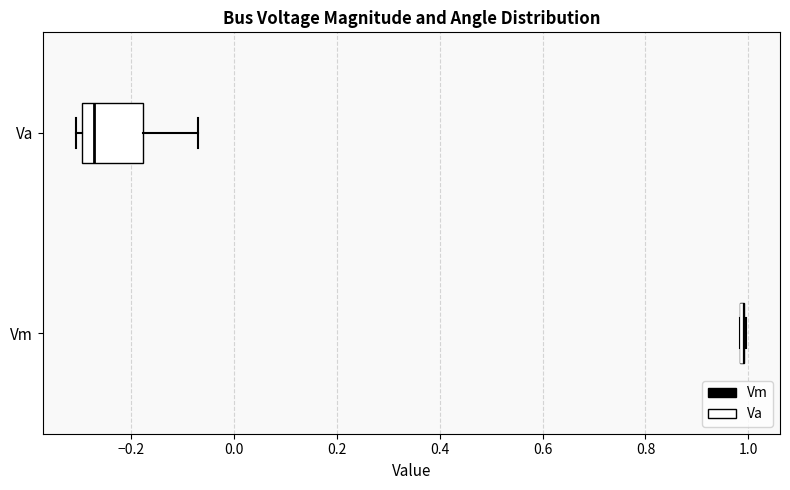

Comparing the boxes themselves (not the whiskers), which one is the widest?

Va